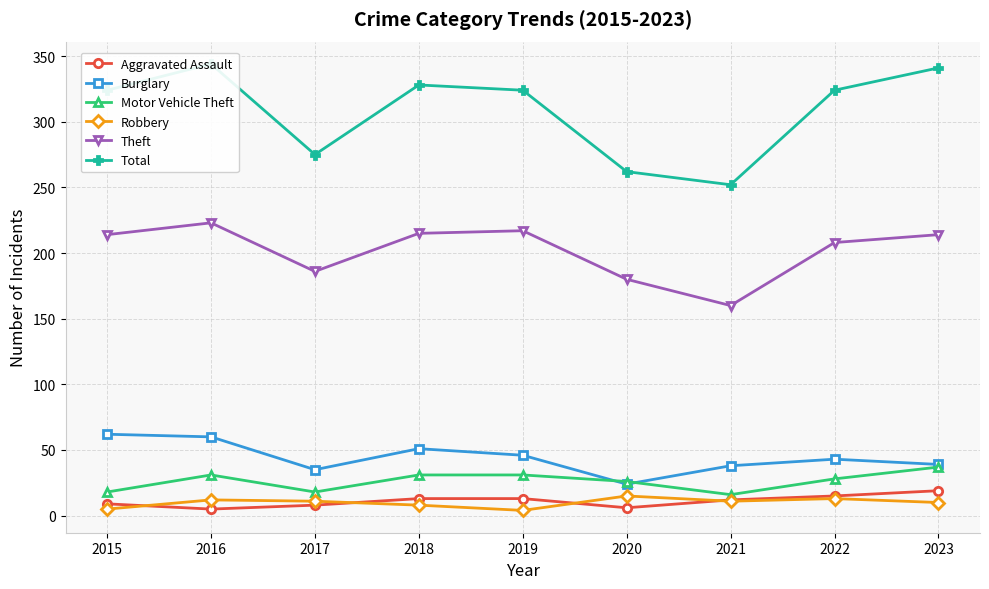

At which label does Motor Vehicle Theft reach its peak?

2023